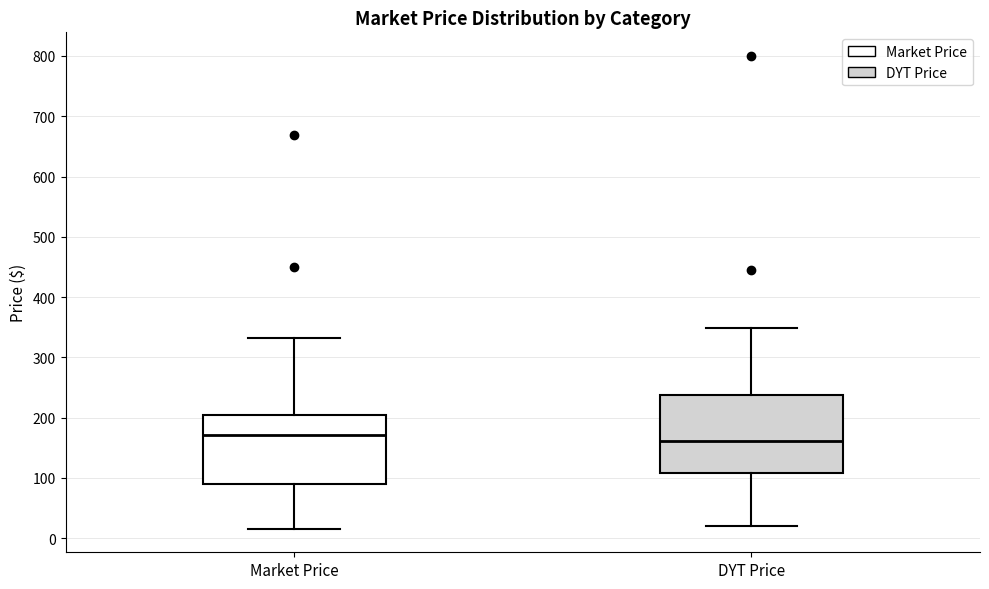

Which box's median line is the lowest?

DYT Price